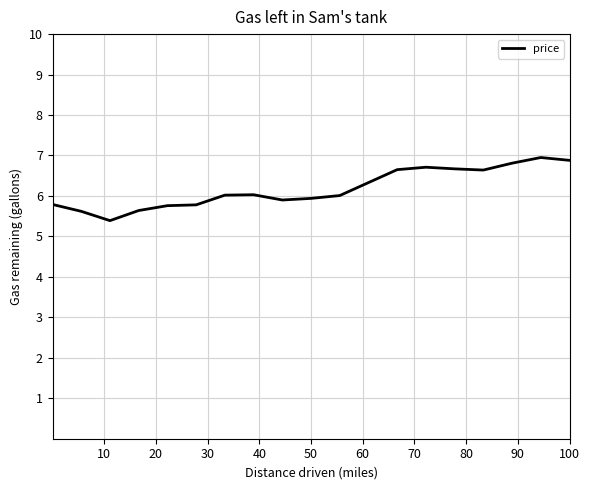

What is the difference between the maximum and minimum values?

1.6